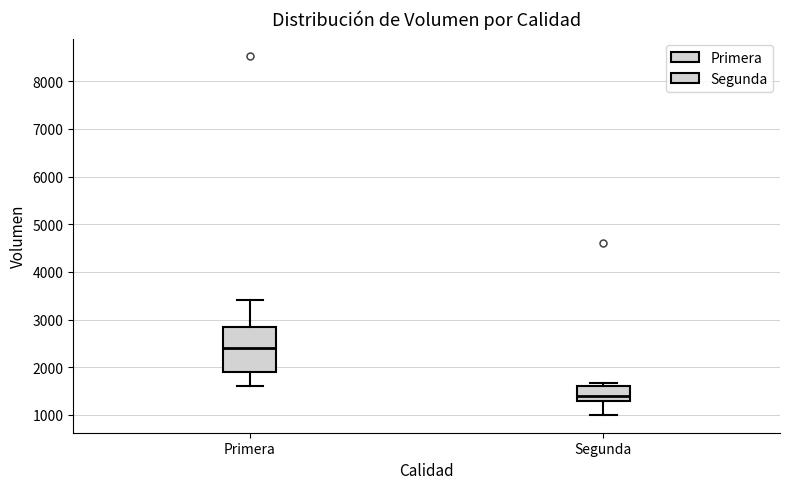

Where does the median line of the box for Segunda sit on the y-axis? The values are not printed on the chart, so give them approximately, as read against the axis.

1400